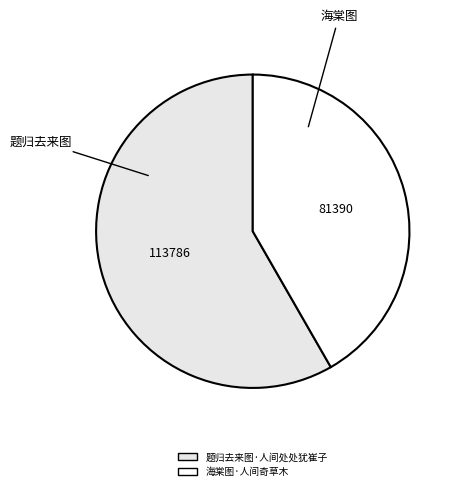

What portion of the pie excludes 海棠图·人间奇草木?

58.3%